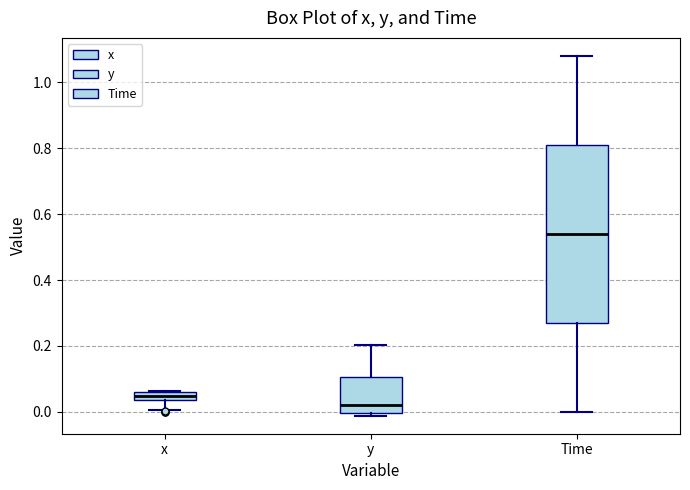

Comparing the boxes themselves (not the whiskers), which one is the tallest?

Time